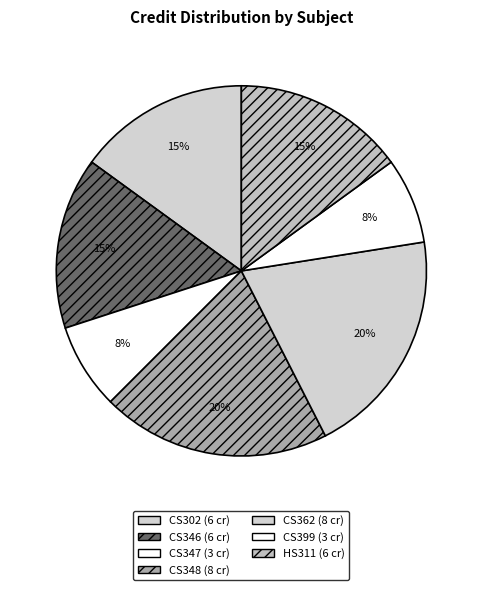

To the nearest percent, what is the difference between the CS348 and CS347 slice percentages?

12%